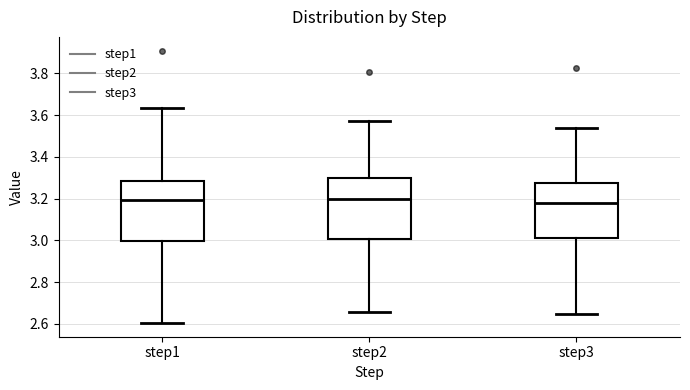

Where is the upper edge of the box for step2 on the y-axis? The values are not printed on the chart, so give them approximately, as read against the axis.

3.30